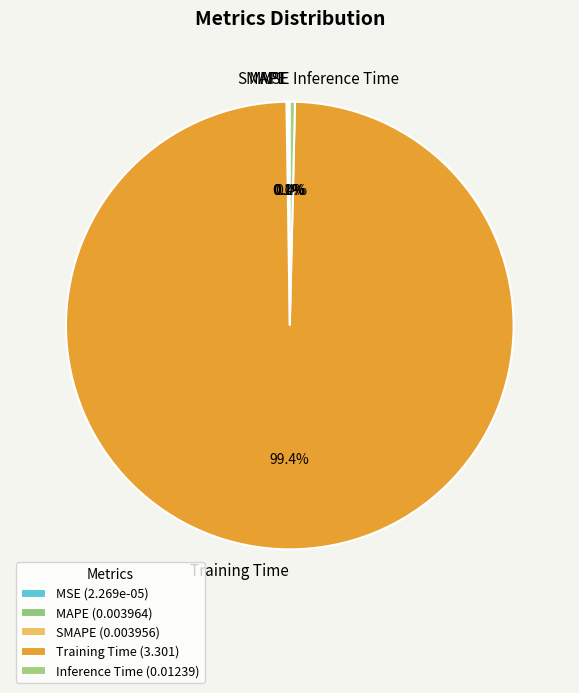

What is the largest slice in the pie chart?

Training Time